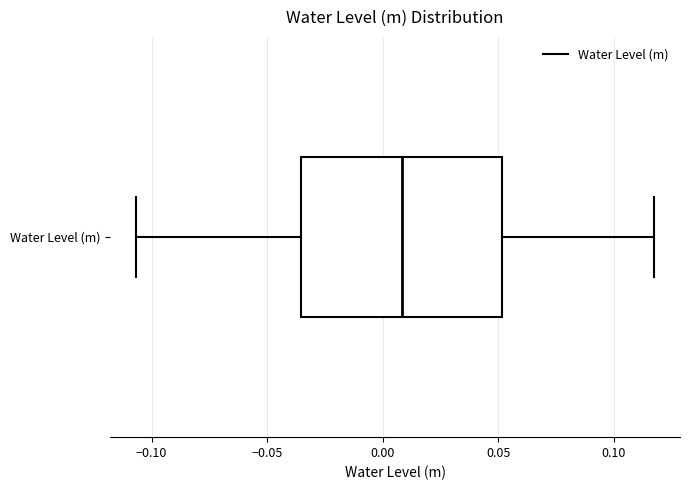

Read this box plot against the x-axis: the position of the median line, the range covered by the box, and the ends of both whiskers. The values are not printed on the chart, so give them approximately, as read against the axis.

median 0.010, box -0.035 to 0.050, whiskers -0.105 to 0.115